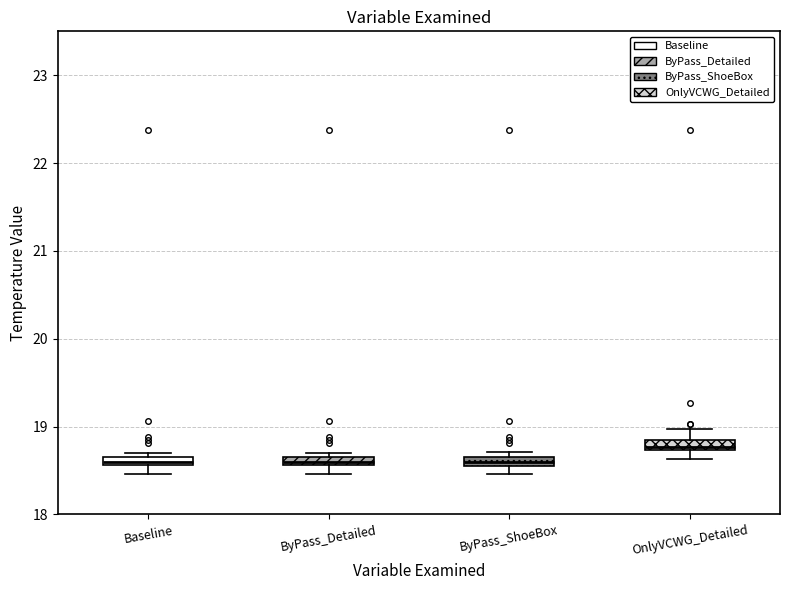

Where is the upper edge of the box for ByPass_ShoeBox on the y-axis? The values are not printed on the chart, so give them approximately, as read against the axis.

18.7